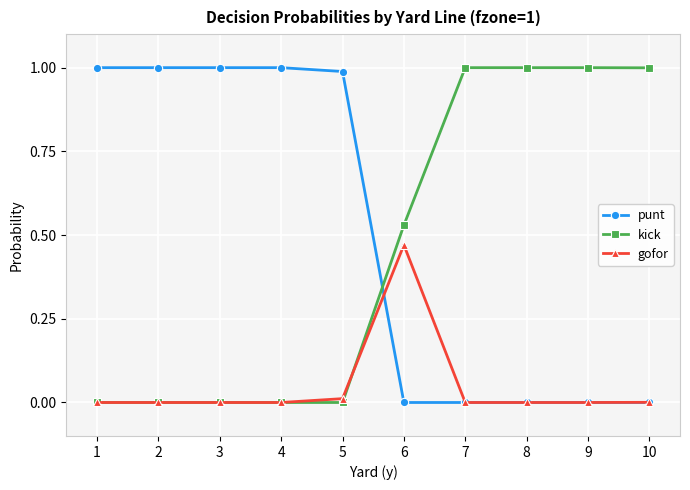

Count the number of categories in the chart.

10